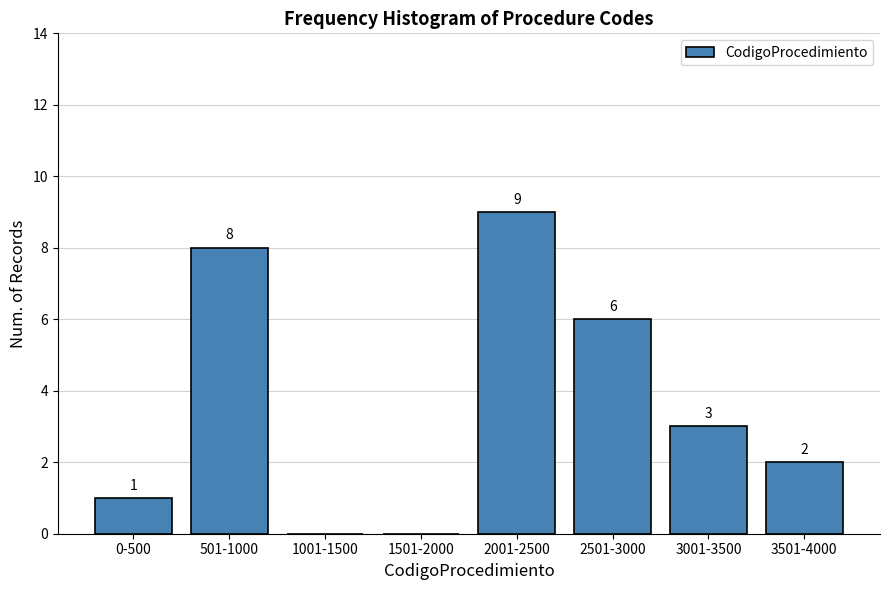

Reading left to right, list all the values displayed in this chart.

0-500=1	501-1000=8	1001-1500=0	1501-2000=0	2001-2500=9	2501-3000=6	3001-3500=3	3501-4000=2